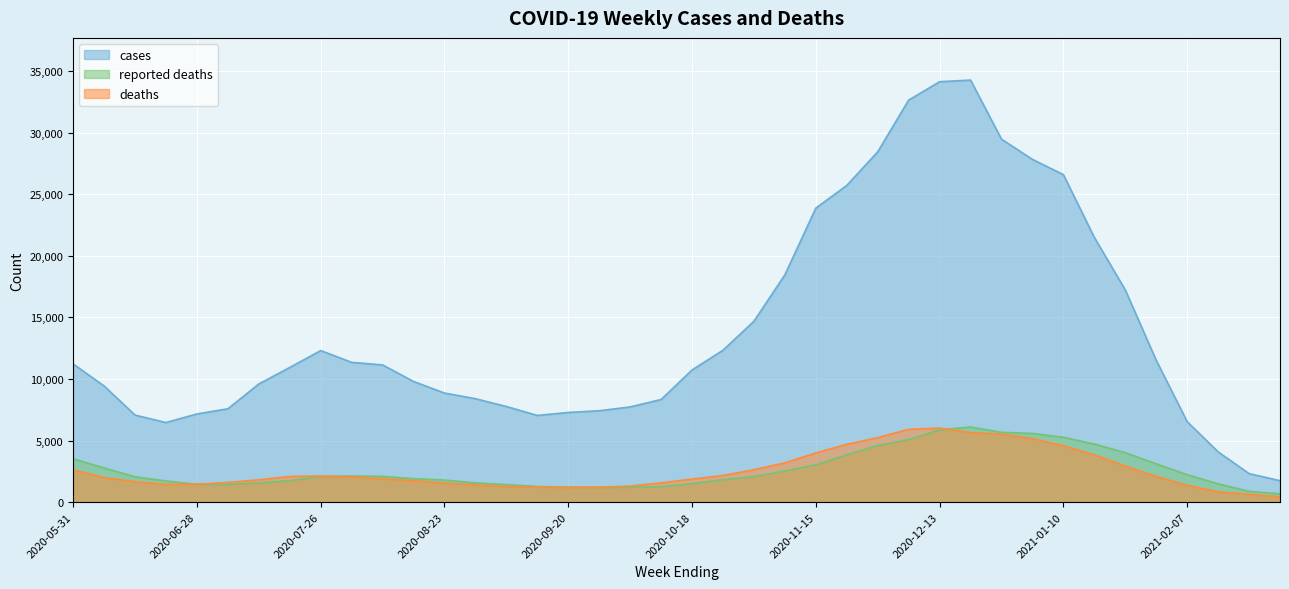

What is the total value across all series at 2020-12-13?

46010.4